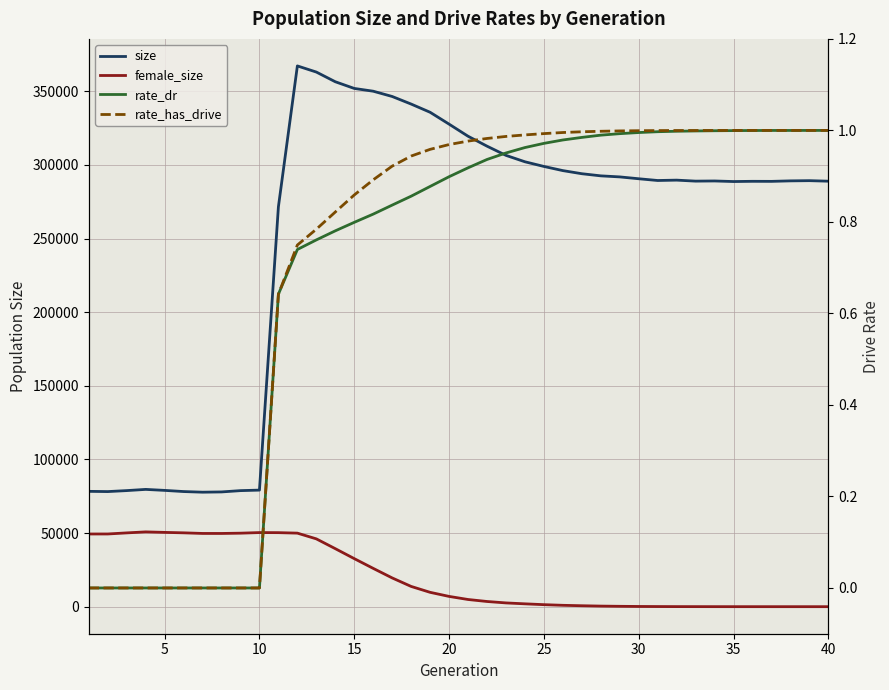

What is the value of the size point at the 2nd from the left?

78159.0